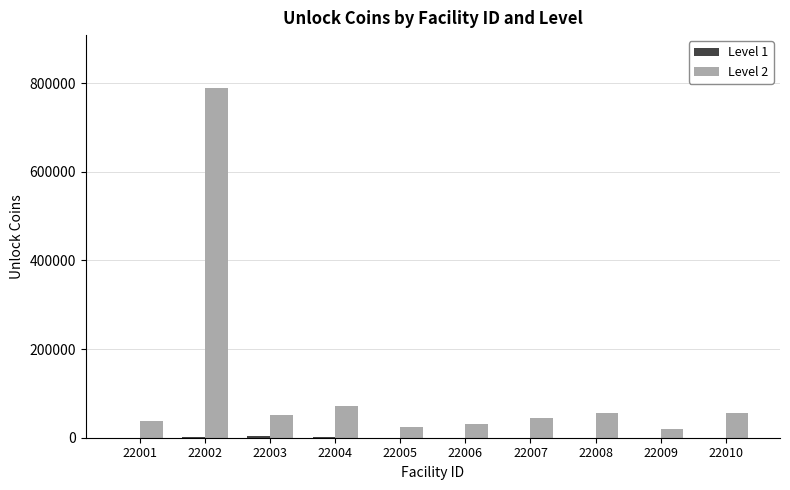

The Level 2 series shows 56000 at 22008. True or false?

True